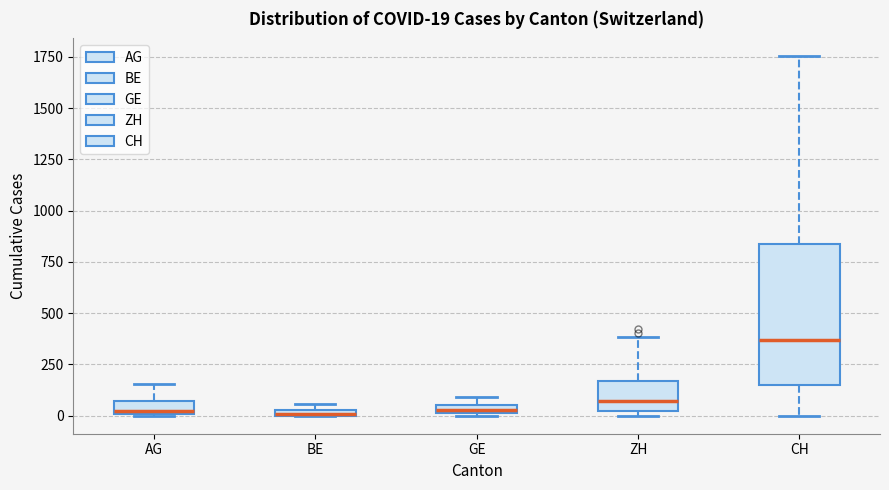

Which box is the tallest, from its lower edge to its upper edge?

CH